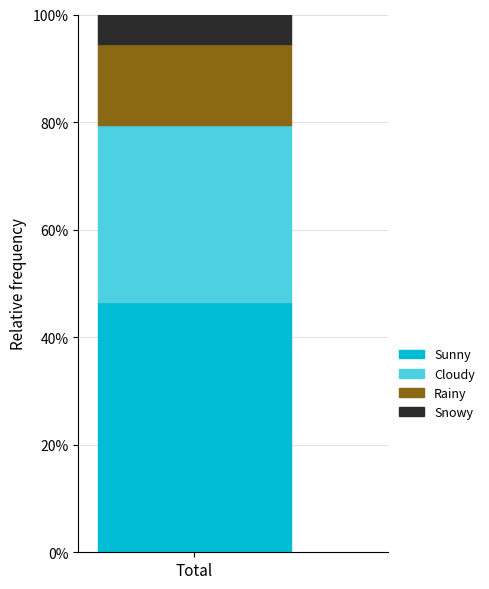

What is the minimum value for Snowy?

0.1